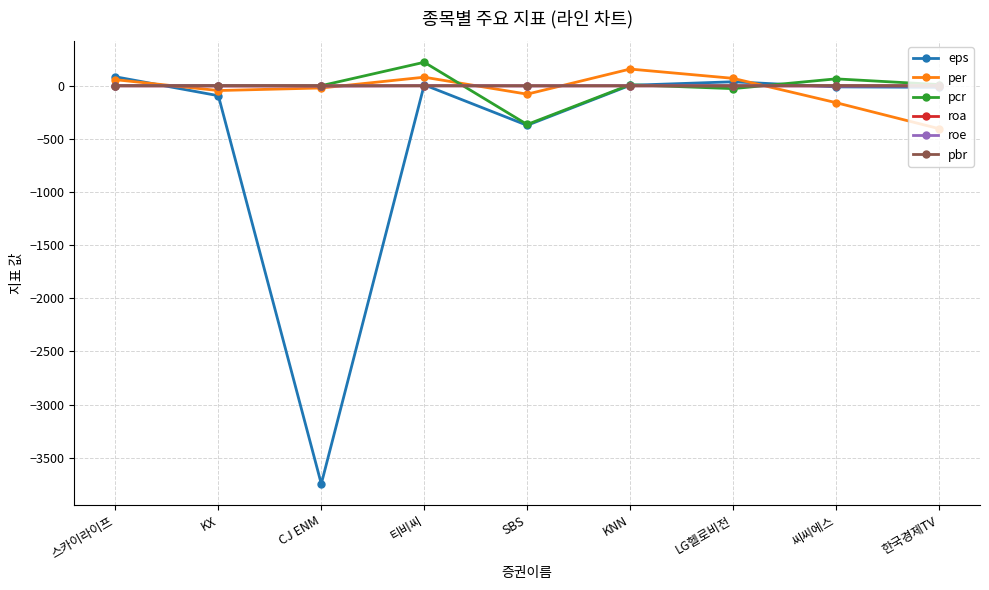

What is the difference between the per values at 스카이라이프 and SBS?

136.1